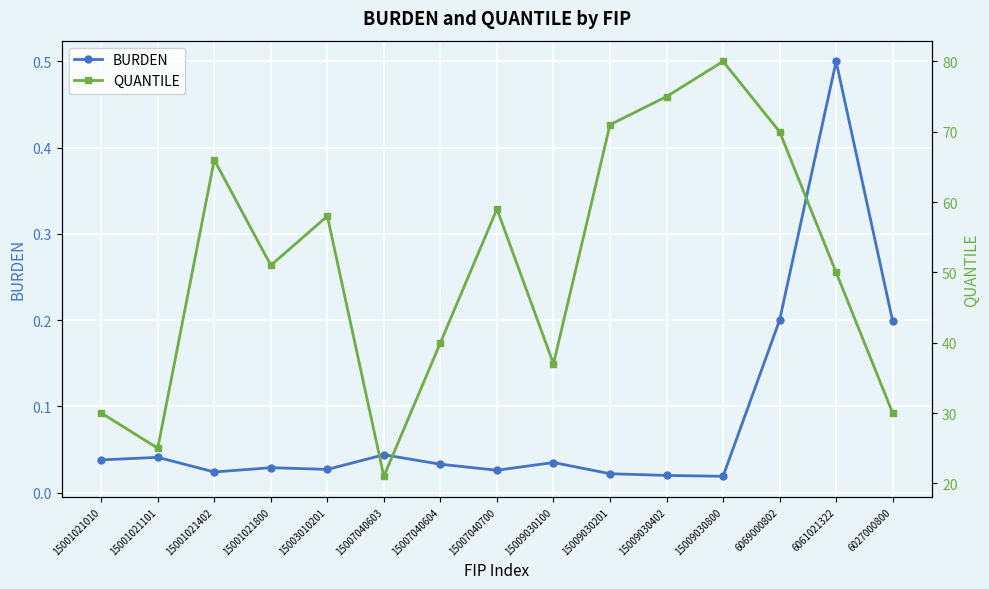

What is the spread (max minus min) of values at 15001021402?

66.0